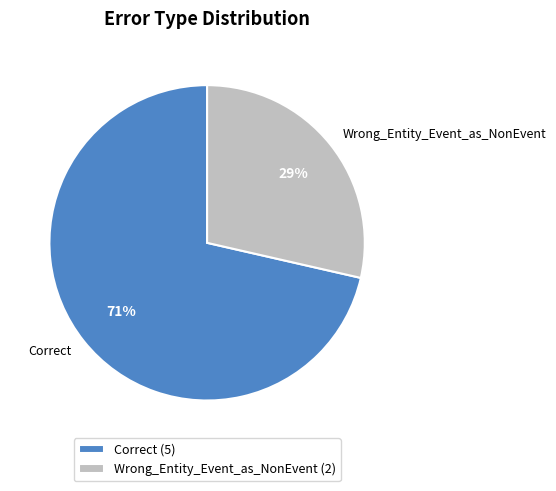

Does Wrong_Entity_Event_as_NonEvent represent more than half of the total?

No